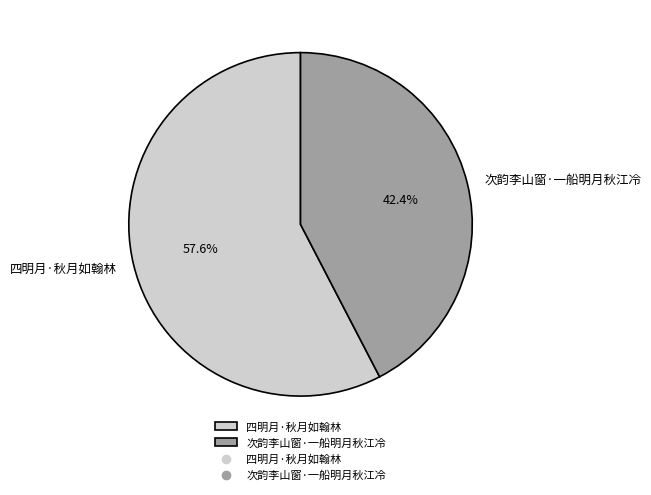

To the nearest percent, what percentage of the pie is 次韵李山窗·一船明月秋江冷?

42%